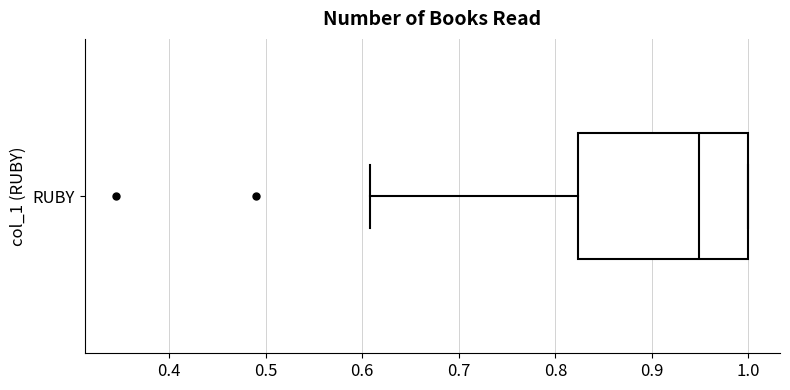

Read this box plot against the x-axis: the position of the median line, the range covered by the box, and the ends of both whiskers. The values are not printed on the chart, so give them approximately, as read against the axis.

median 0.95, box 0.82 to 1.00, whiskers 0.61 to 1.00